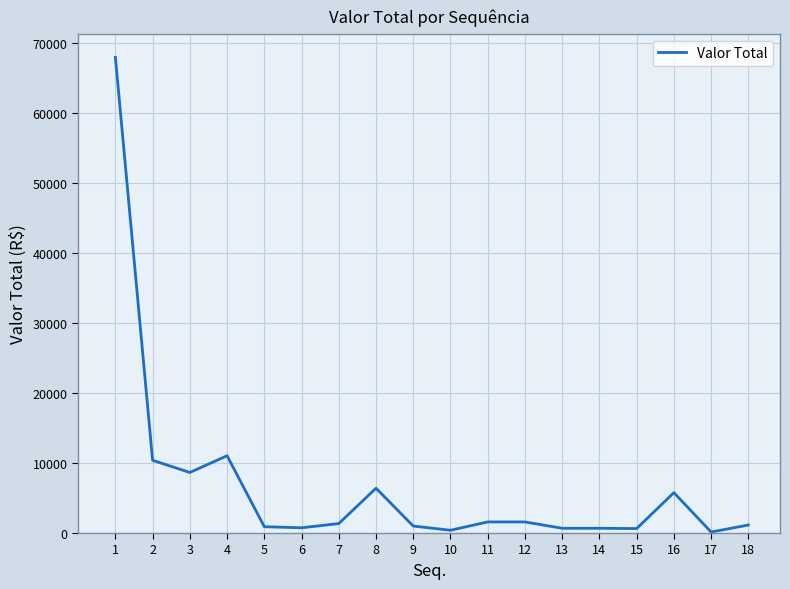

Is it true that the value at 3 is 8656.6?

True